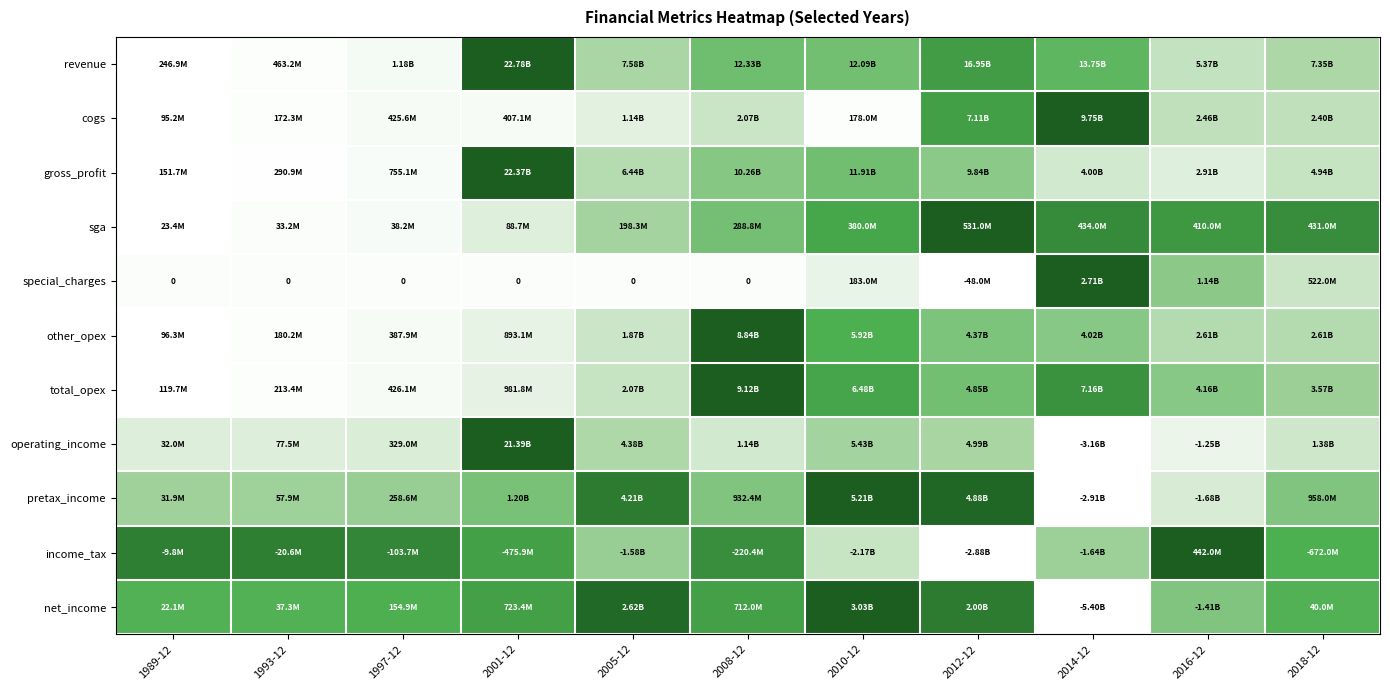

Between 2001-12 and 1989-12, which is larger?

2001-12